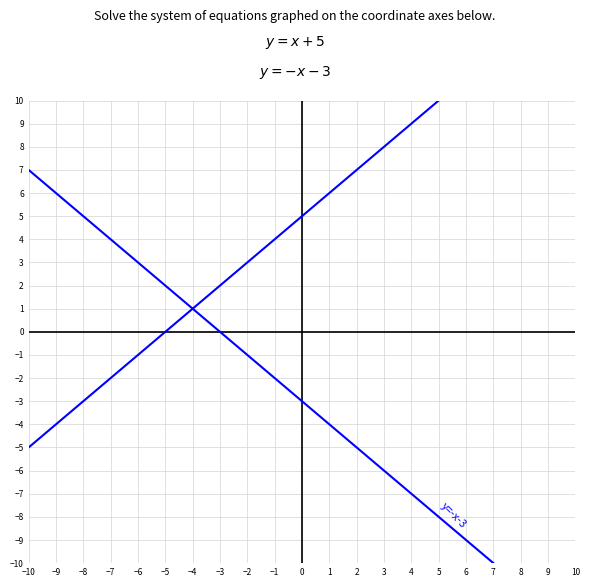

Is it true that the value at −3 is 1?

False